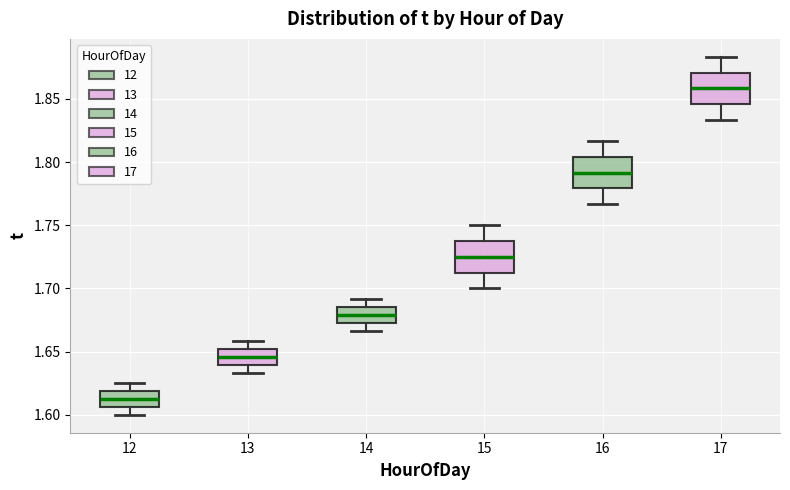

Reading left to right, transcribe this box plot: for each box, give where its median line is, the range the box spans, and where its two whiskers end, as read against the y-axis. The values are not printed on the chart, so give them approximately, as read against the axis.

12: median 1.615, box 1.605 to 1.620, whiskers 1.600 to 1.625
13: median 1.645, box 1.640 to 1.650, whiskers 1.635 to 1.660
14: median 1.680, box 1.675 to 1.685, whiskers 1.665 to 1.690
15: median 1.725, box 1.715 to 1.740, whiskers 1.700 to 1.750
16: median 1.790, box 1.780 to 1.805, whiskers 1.765 to 1.815
17: median 1.860, box 1.845 to 1.870, whiskers 1.835 to 1.885